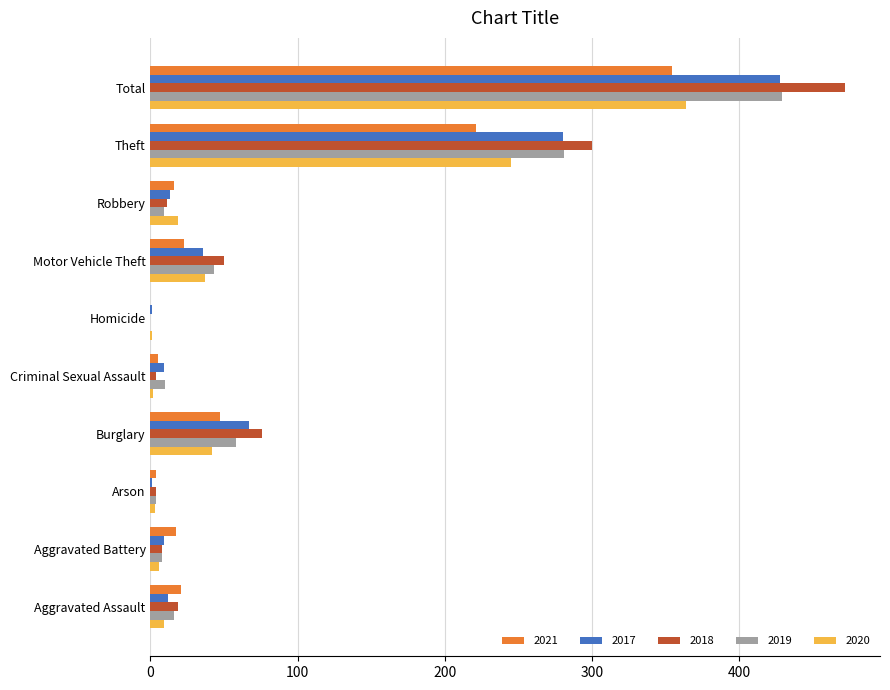

Count the number of categories in the chart.

10